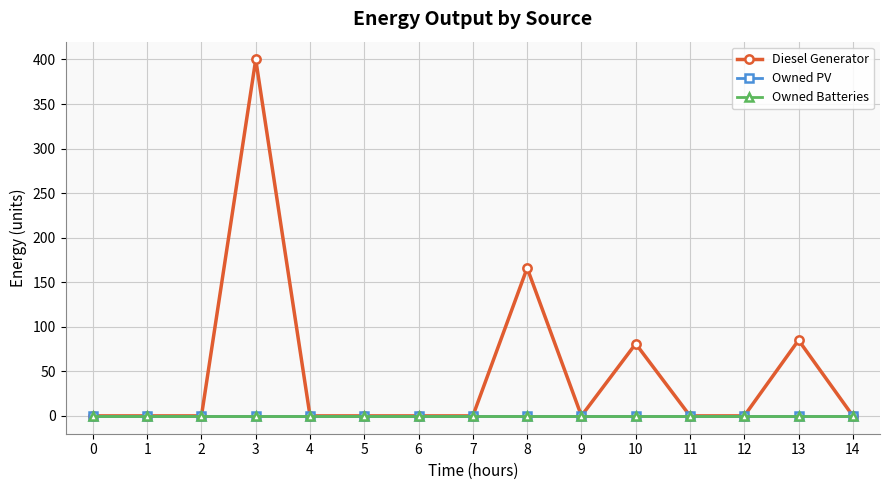

What is the difference between the second highest and second lowest values in the Diesel Generator series?

166.0